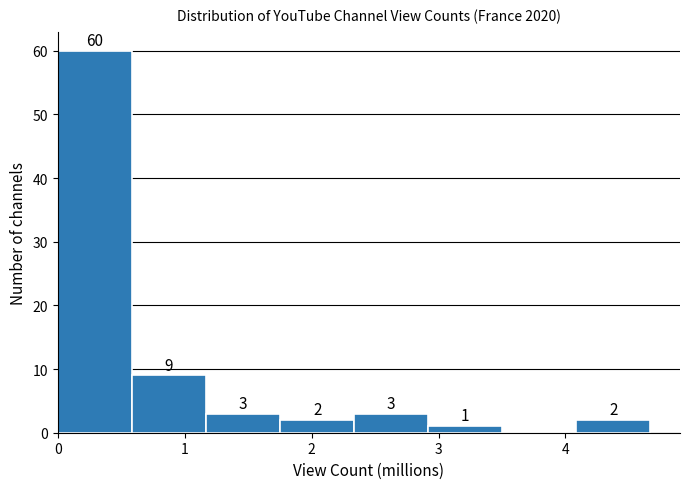

Over which range of the x-axis is the bar tallest?

0.0 to 0.6